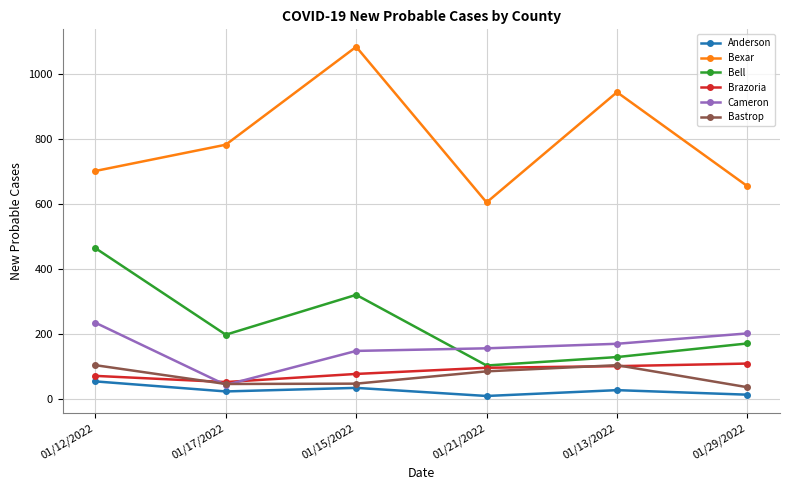

True or false: Bell and Bexar cross at least once.

False